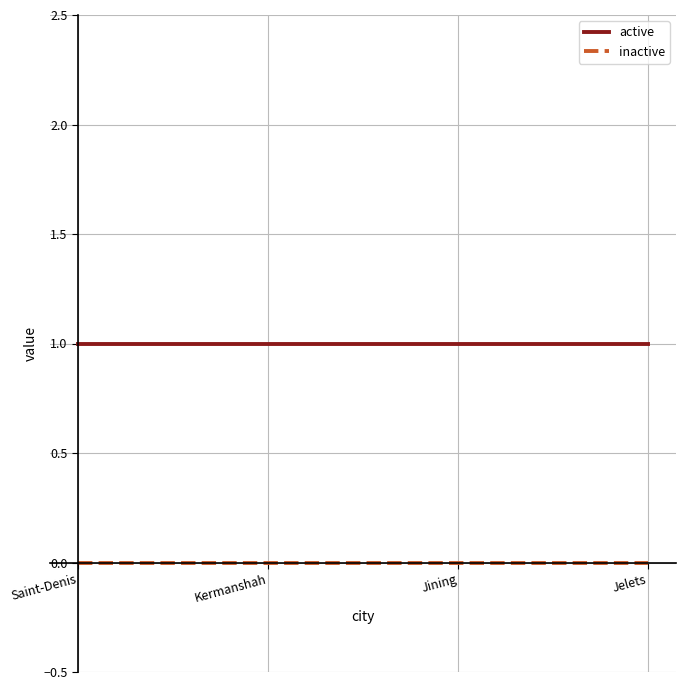

True or false: active and inactive intersect in this chart.

False